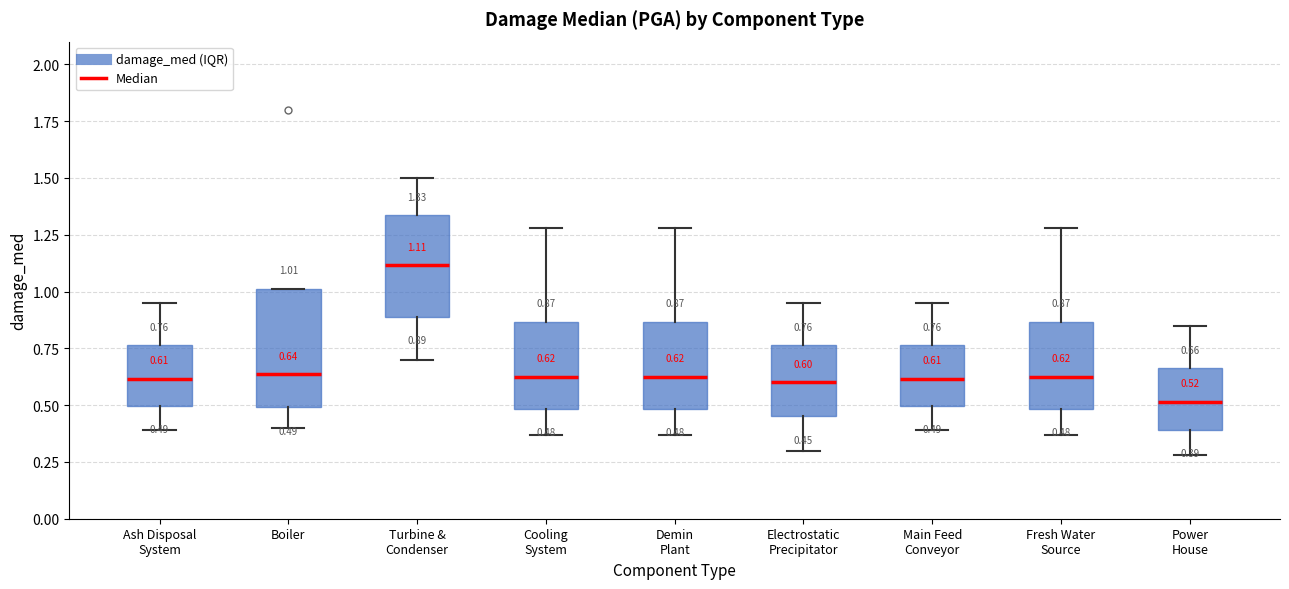

Comparing the boxes themselves (not the whiskers), which one is the tallest?

Boiler